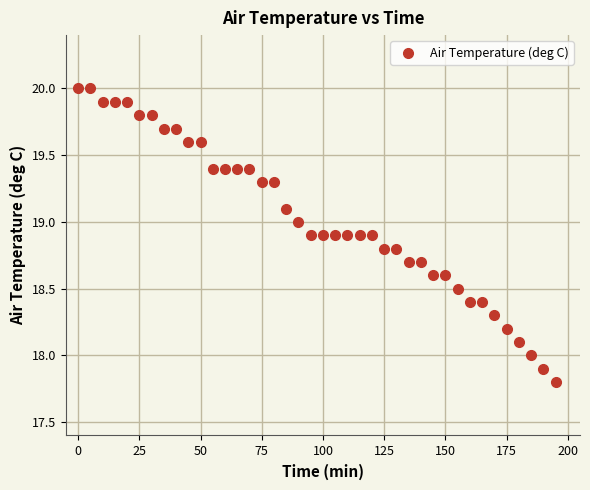

What is the range of X values (max minus min)?

195.0